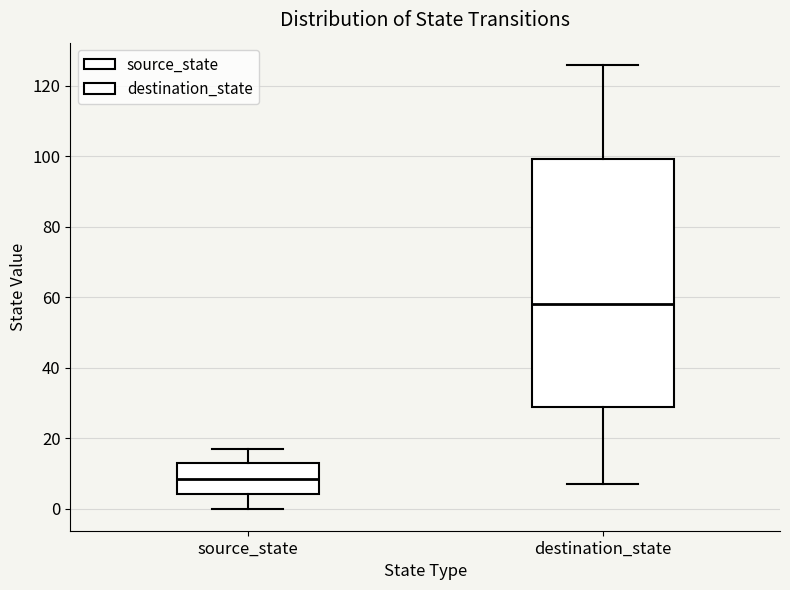

Reading left to right, transcribe this box plot: for each box, give where its median line is, the range the box spans, and where its two whiskers end, as read against the y-axis. The values are not printed on the chart, so give them approximately, as read against the axis.

source_state: median 8, box 4 to 14, whiskers 0 to 18
destination_state: median 58, box 28 to 100, whiskers 8 to 126